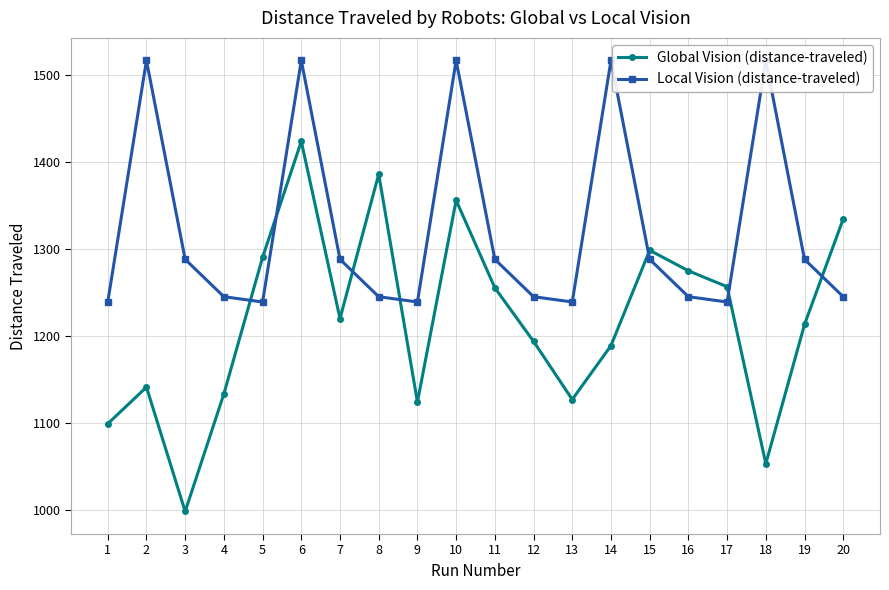

Which series has the largest range (max minus min)?

Global Vision (distance-traveled)